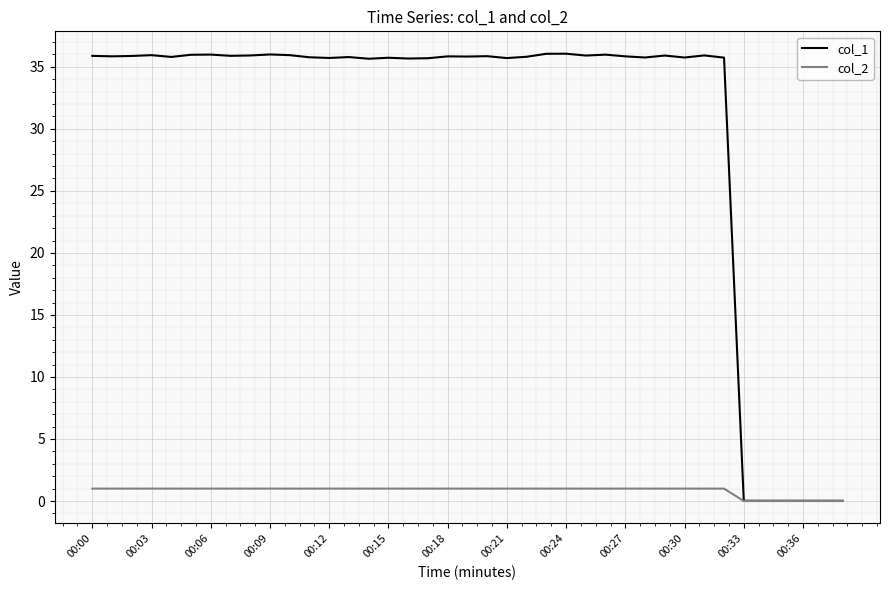

What is the maximum value for col_1?

36.1